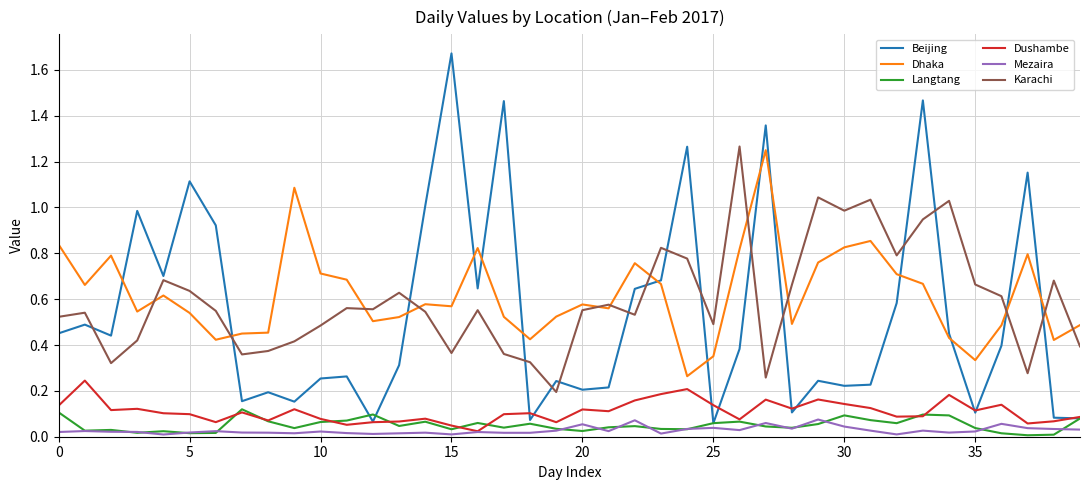

True or false: Dhaka and Langtang intersect in this chart.

False